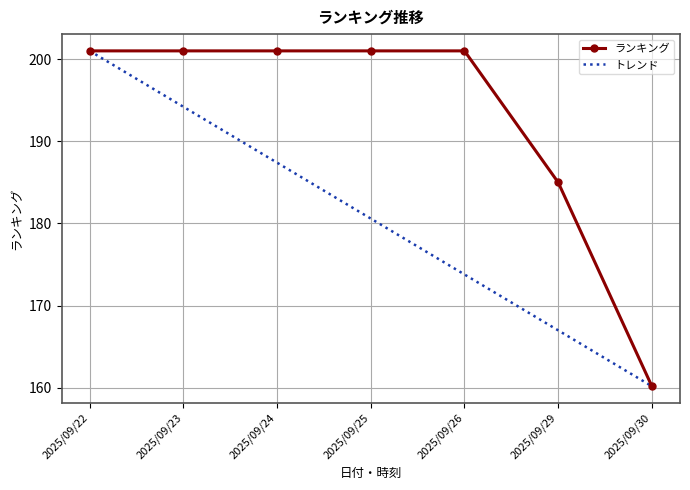

What is the average value of the トレンド series?

180.6